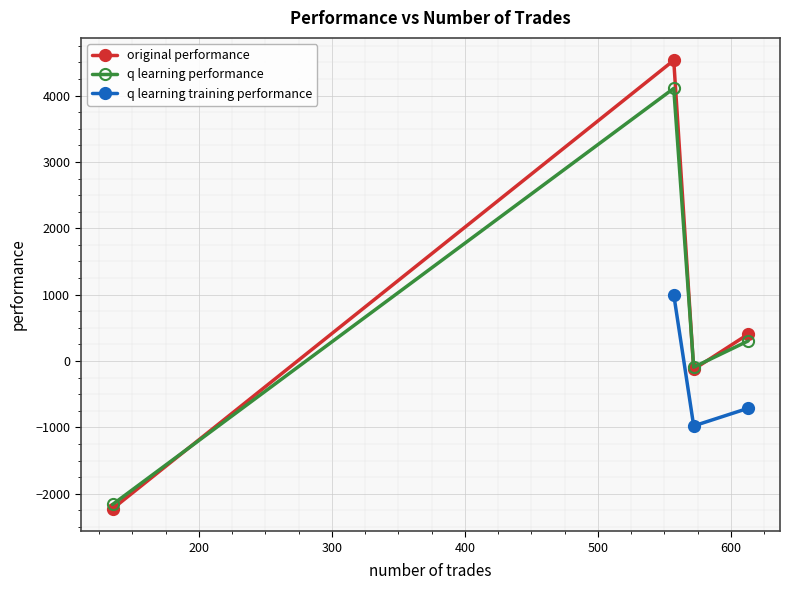

In q learning performance, how many points are higher than both neighbors (excluding endpoints)?

1